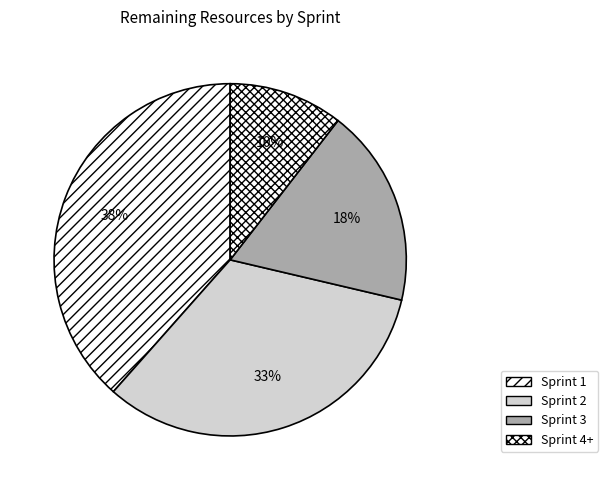

Rank the categories by value from highest to lowest.

Sprint 1, Sprint 2, Sprint 3, Sprint 4+